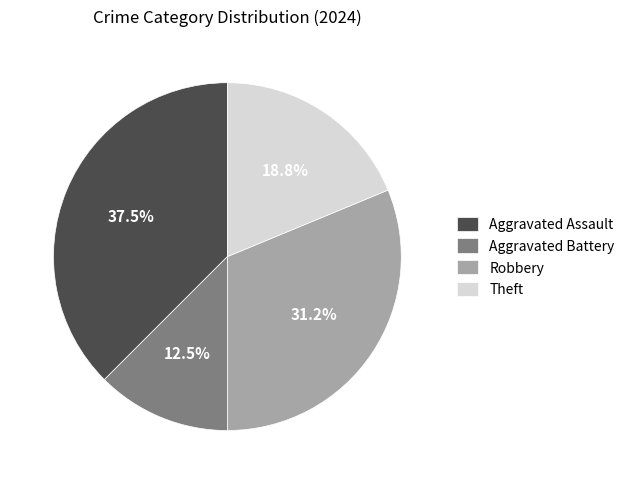

How much of the chart is everything except Aggravated Battery?

87.5%